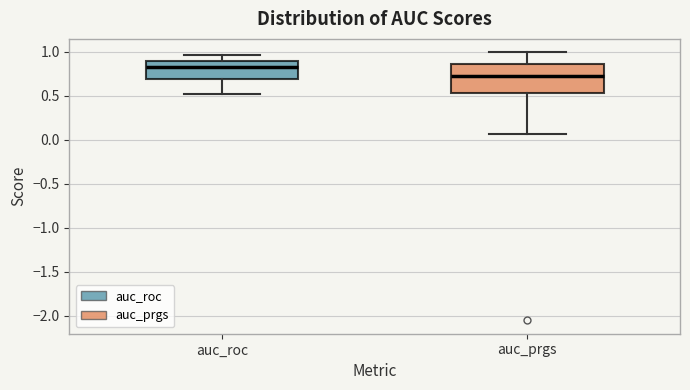

Comparing the boxes themselves (not the whiskers), which one is the tallest?

auc_prgs